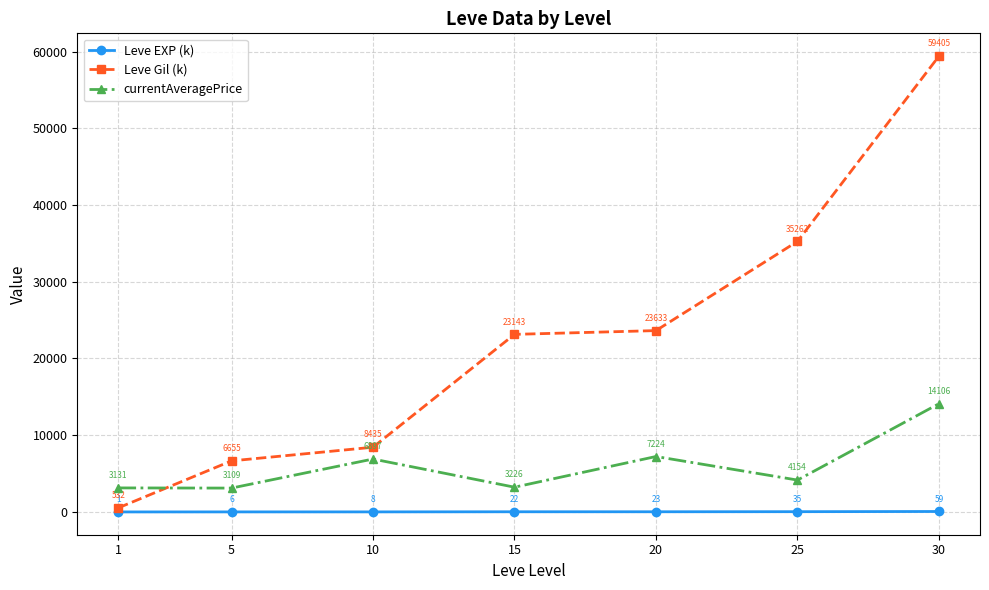

What is the difference between the Leve Gil (k) values at 1 and 10?

7903.3